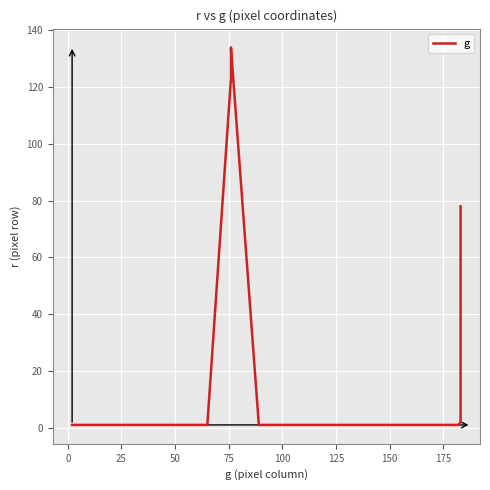

The chart shows a value of 59 at 1. True or false?

False